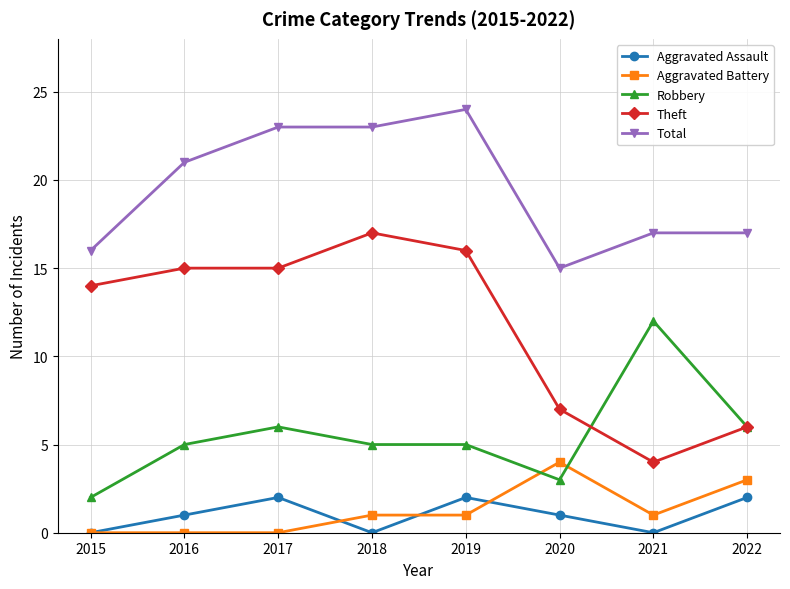

Where is Theft nearest to the value 10?

2020